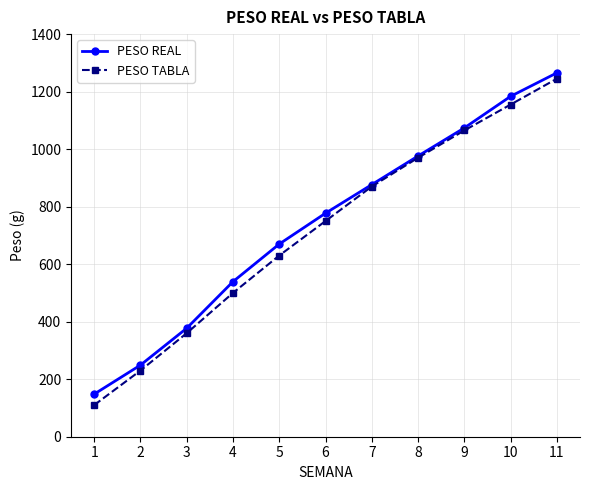

How many series are shown in this chart?

2